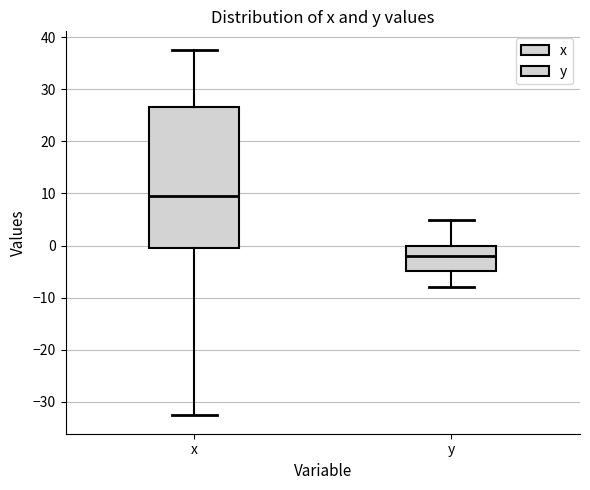

Which box is the tallest, from its lower edge to its upper edge?

x